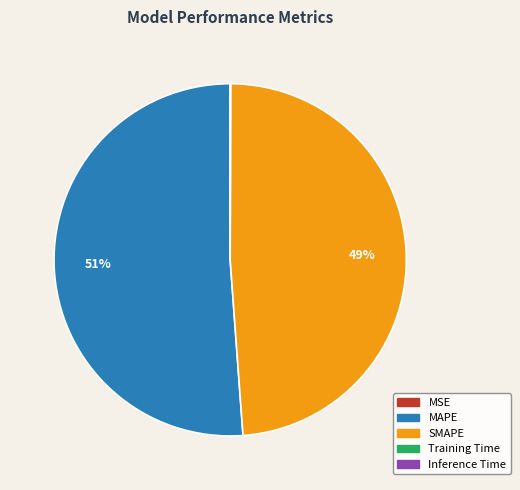

True or false: MAPE accounts for 51% of the total.

True